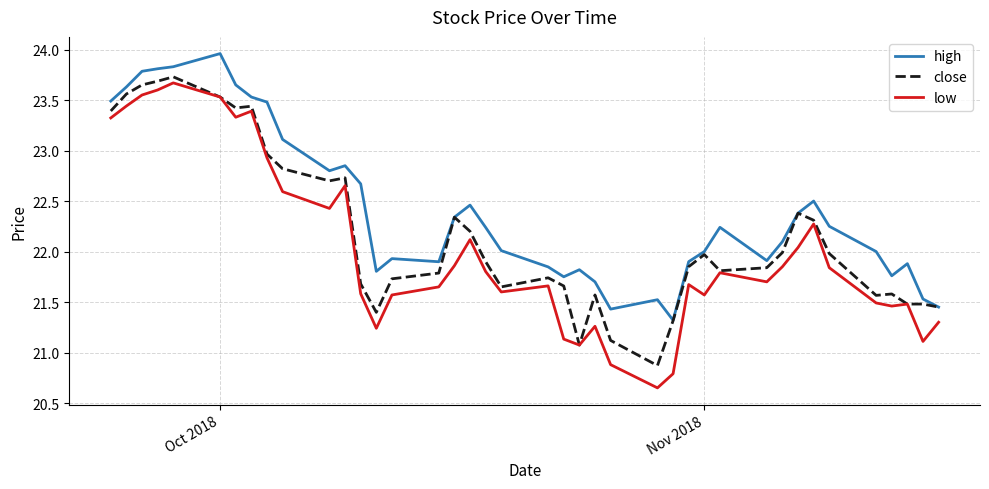

True or false: high and low intersect in this chart.

False